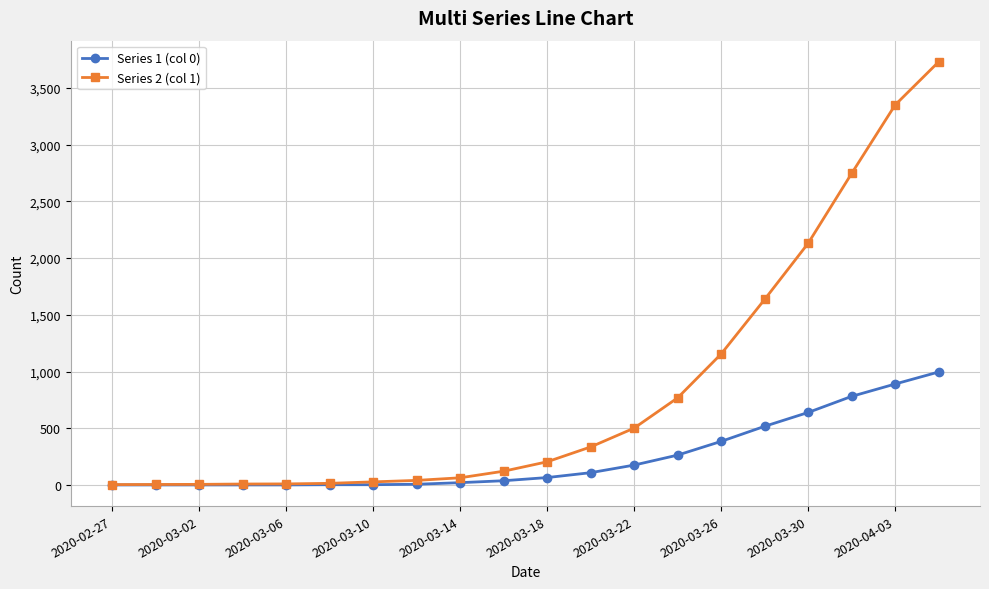

List the series in order of their overall mean, lowest first.

Series 1 (col 0), Series 2 (col 1)